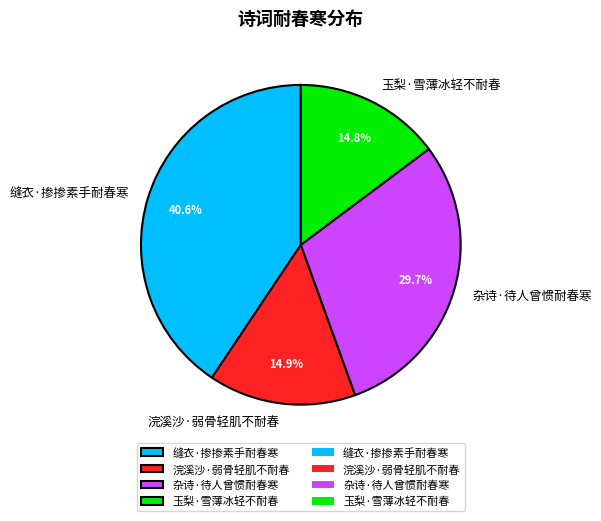

How much of the chart is everything except 杂诗·待人曾惯耐春寒?

70.3%